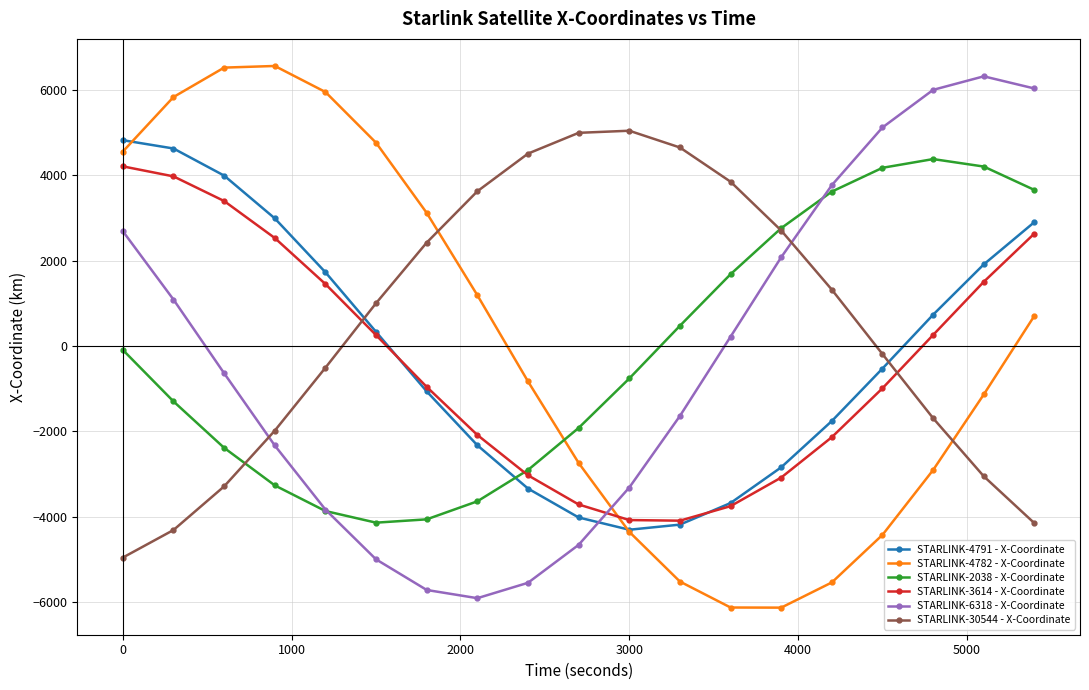

What is the value of the STARLINK-4782 - X-Coordinate point at the 9th from the left?

-829.7